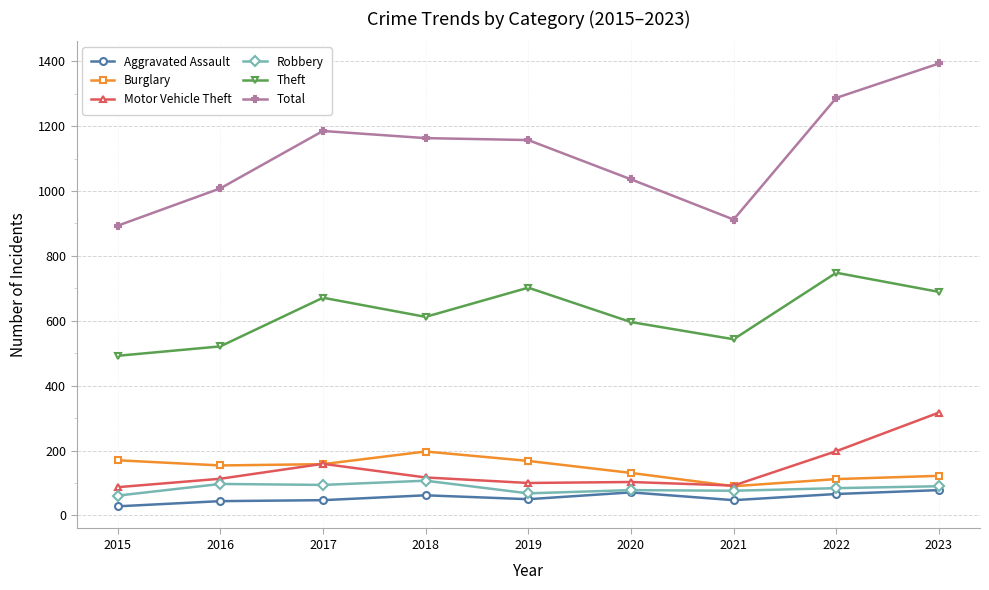

Is it true that Total equals 1541 at 2020?

False